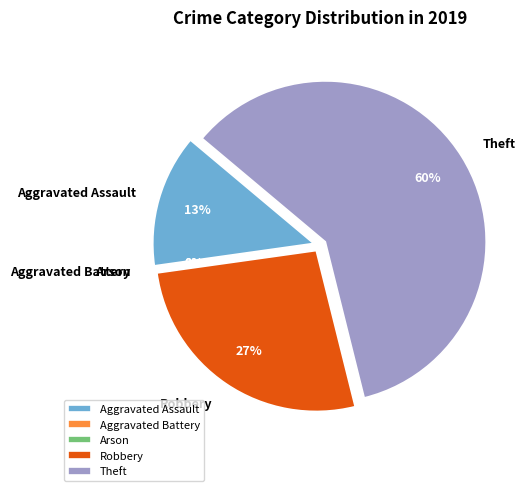

Is it true that Robbery is 27% of the pie?

True